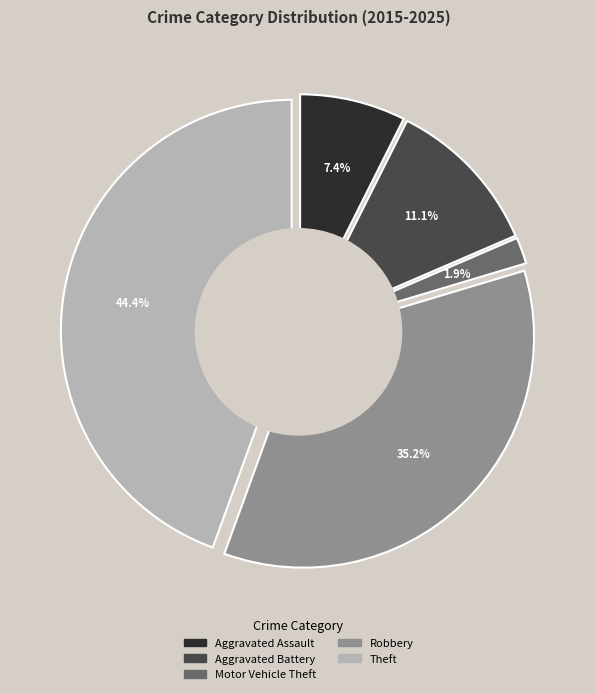

To the nearest percent, what is the average slice percentage?

20%